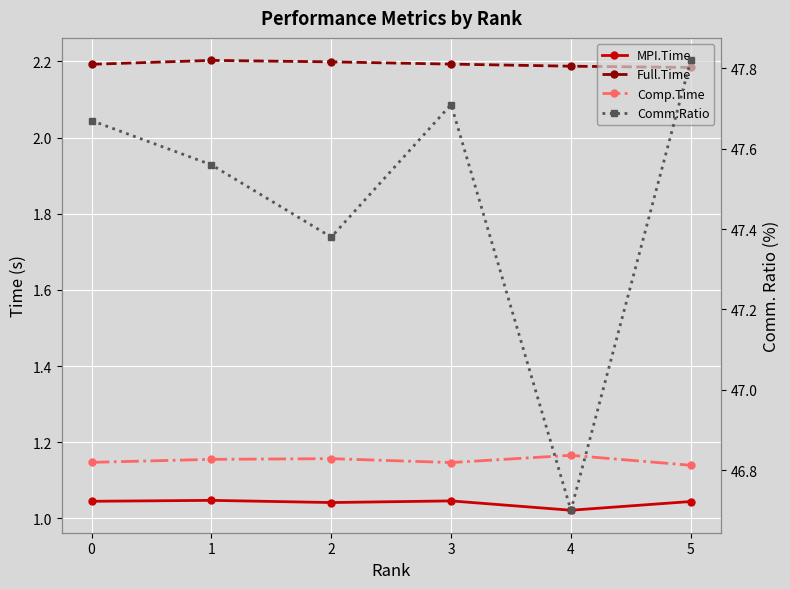

Rank the series at 0 from highest to lowest value.

Comm.Ratio, Full.Time, Comp.Time, MPI.Time